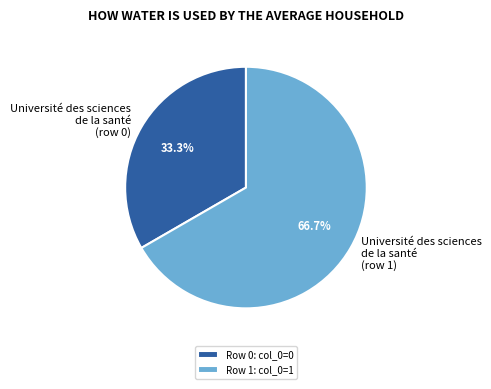

To the nearest percent, what is the average slice percentage?

50%